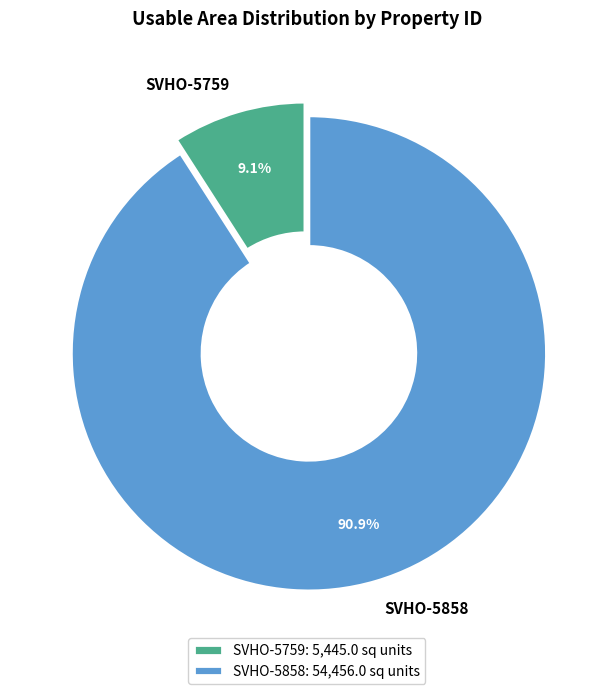

Rank the categories by value from lowest to highest.

SVHO-5759, SVHO-5858